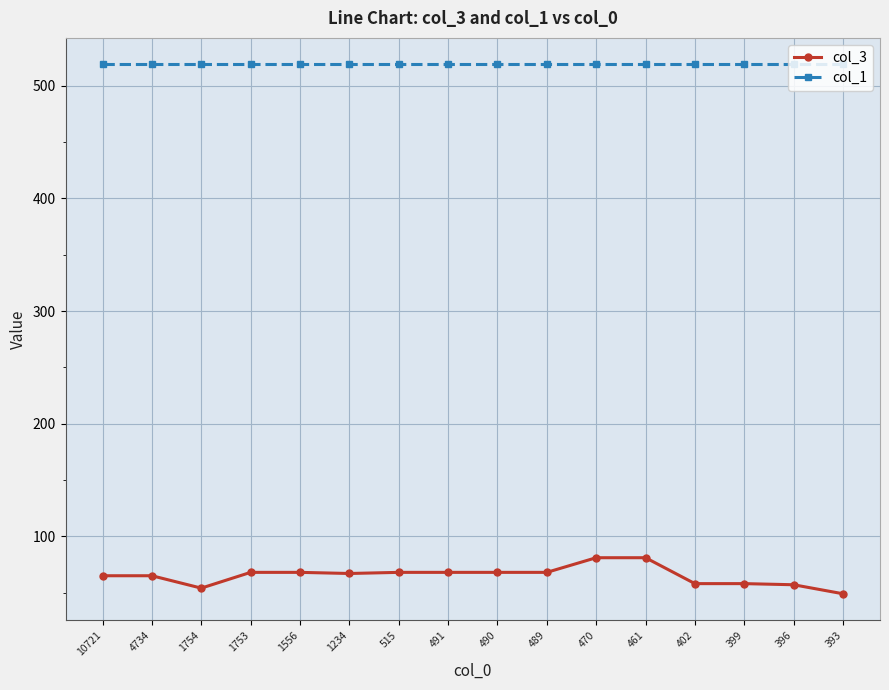

True or false: col_3 and col_1 cross at least once.

False